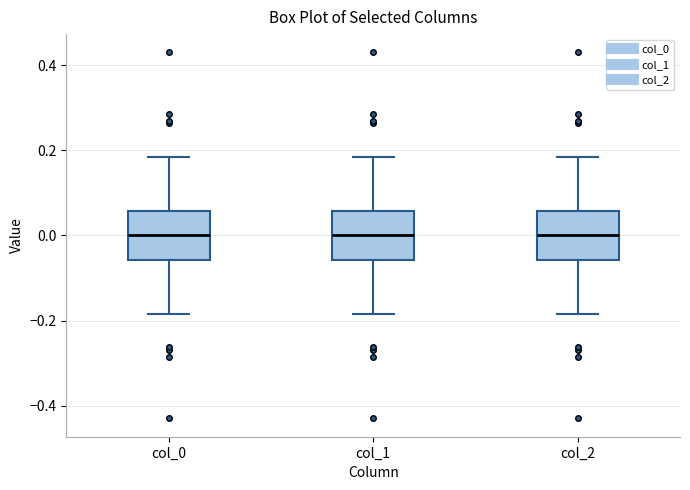

Reading left to right, transcribe this box plot: for each box, give where its median line is, the range the box spans, and where its two whiskers end, as read against the y-axis. The values are not printed on the chart, so give them approximately, as read against the axis.

col_0: median 0.00, box -0.06 to 0.06, whiskers -0.18 to 0.18
col_1: median 0.00, box -0.06 to 0.06, whiskers -0.18 to 0.18
col_2: median 0.00, box -0.06 to 0.06, whiskers -0.18 to 0.18